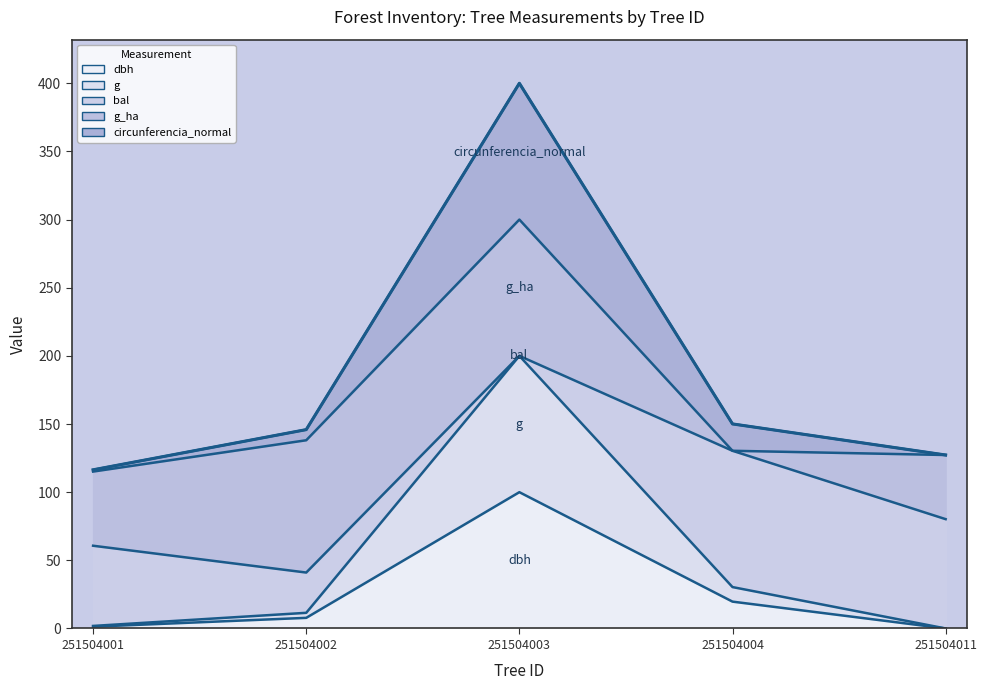

What is the sum of the circunferencia_normal values at 251504011 and 251504002?

273.2